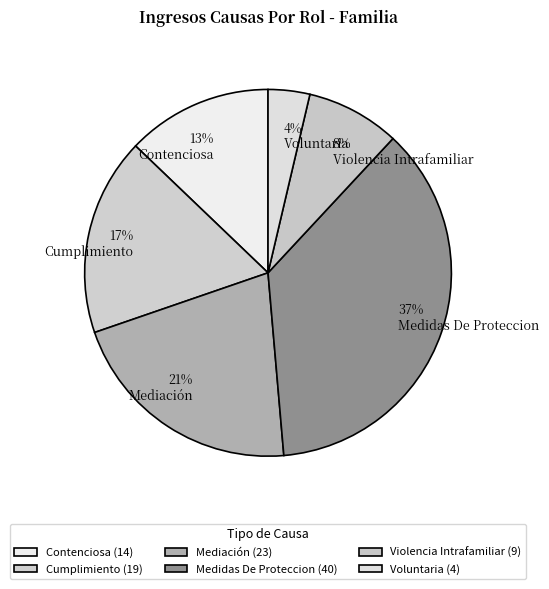

True or false: Medidas De Proteccion accounts for 37% of the total.

True